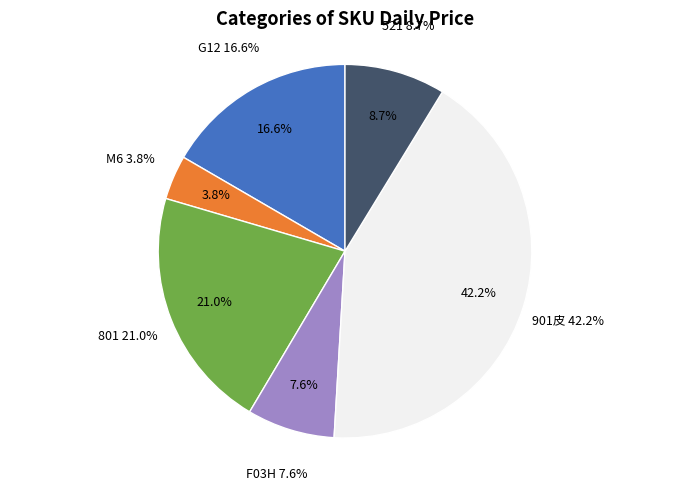

How much of the chart is everything except G12?

83.4%